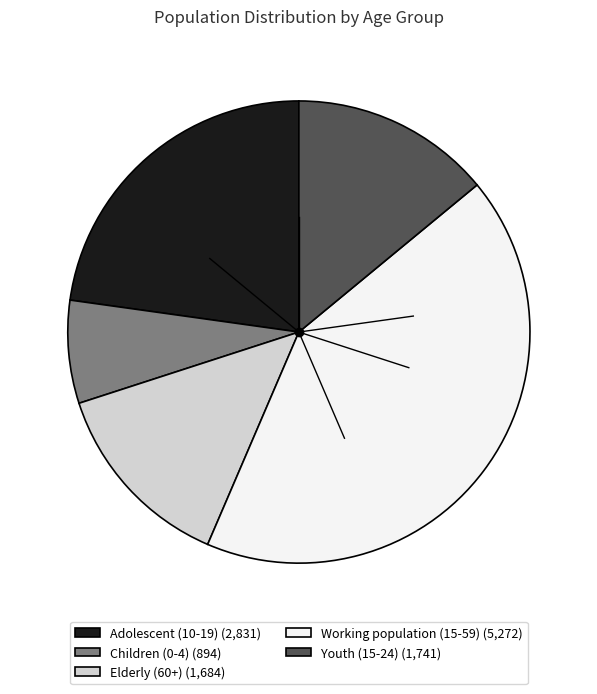

Is Elderly (60+) (1,684) the majority of the pie?

No